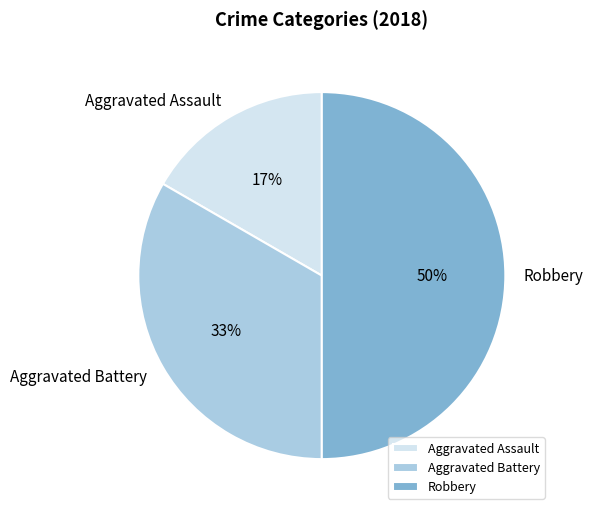

True or false: Robbery accounts for 60% of the total.

False